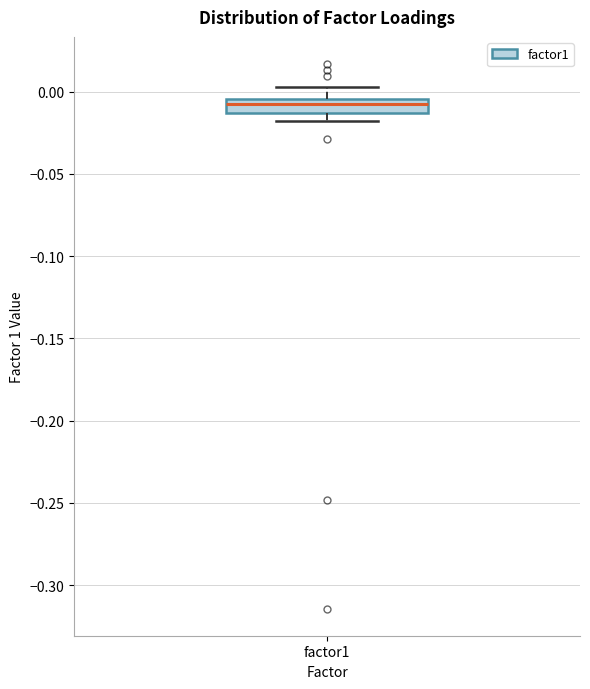

Read this box plot against the y-axis: the position of the median line, the range covered by the box, and the ends of both whiskers. The values are not printed on the chart, so give them approximately, as read against the axis.

median -0.010, box -0.015 to -0.005, whiskers -0.020 to 0.005